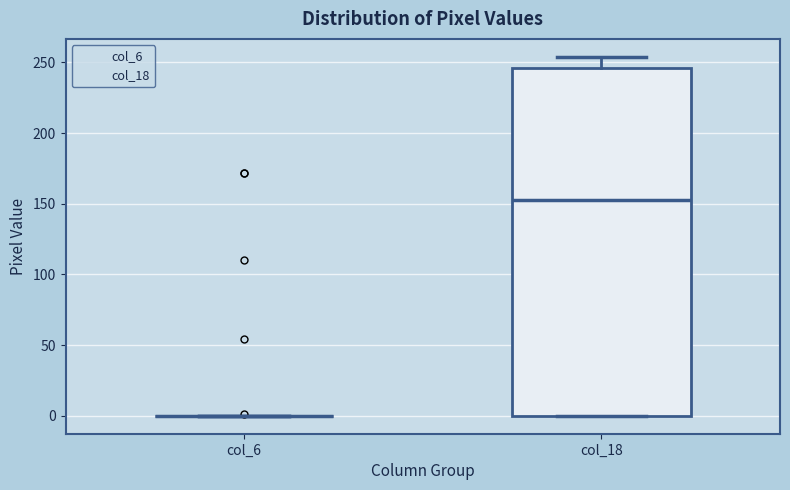

Reading left to right, transcribe this box plot: for each box, give where its median line is, the range the box spans, and where its two whiskers end, as read against the y-axis. The values are not printed on the chart, so give them approximately, as read against the axis.

col_6: box collapsed to a line at 0, whiskers 0 to 0
col_18: median 155, box 0 to 245, whiskers 0 to 255